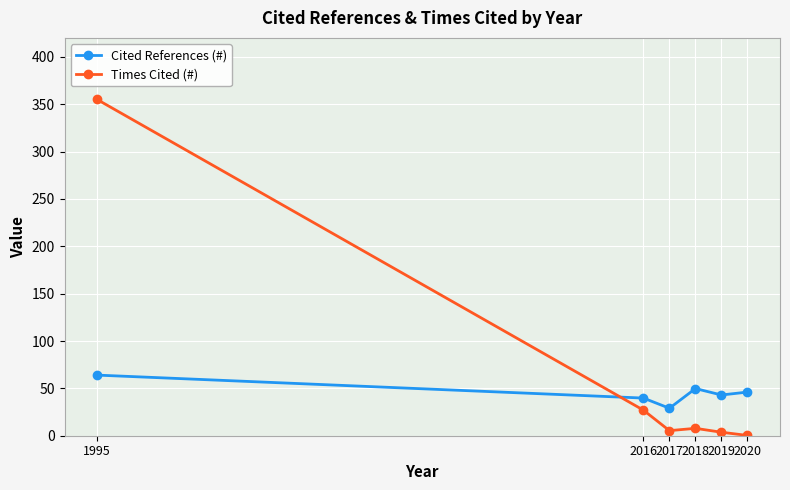

Reading left to right, transcribe all the data shown in this chart.

Cited References (#): 1995=64.0	2016=39.8	2017=29.0	2018=49.8	2019=43.0	2020=46.1
Times Cited (#): 1995=355.0	2016=27.0	2017=5.4	2018=7.8	2019=3.7	2020=0.3